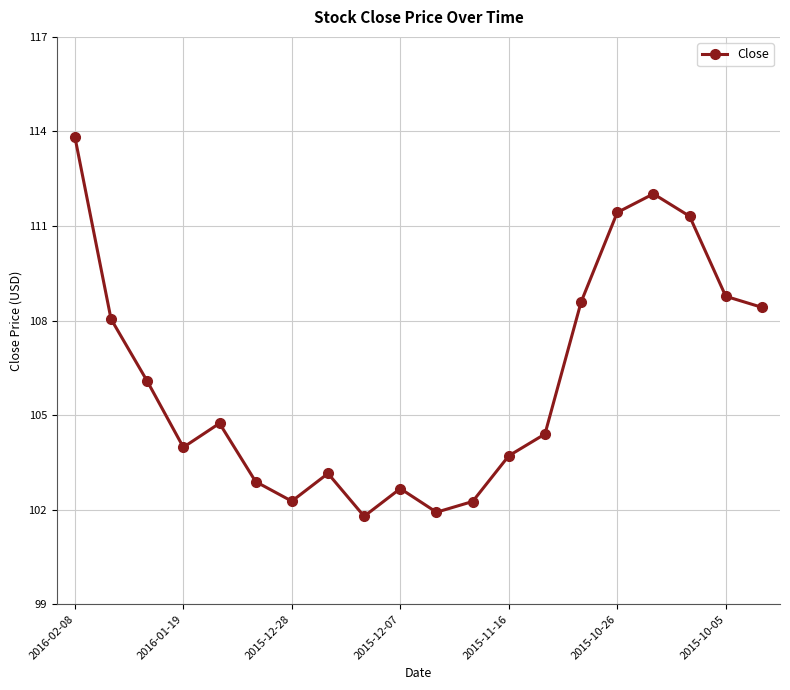

What is the minimum value shown in the chart?

101.8